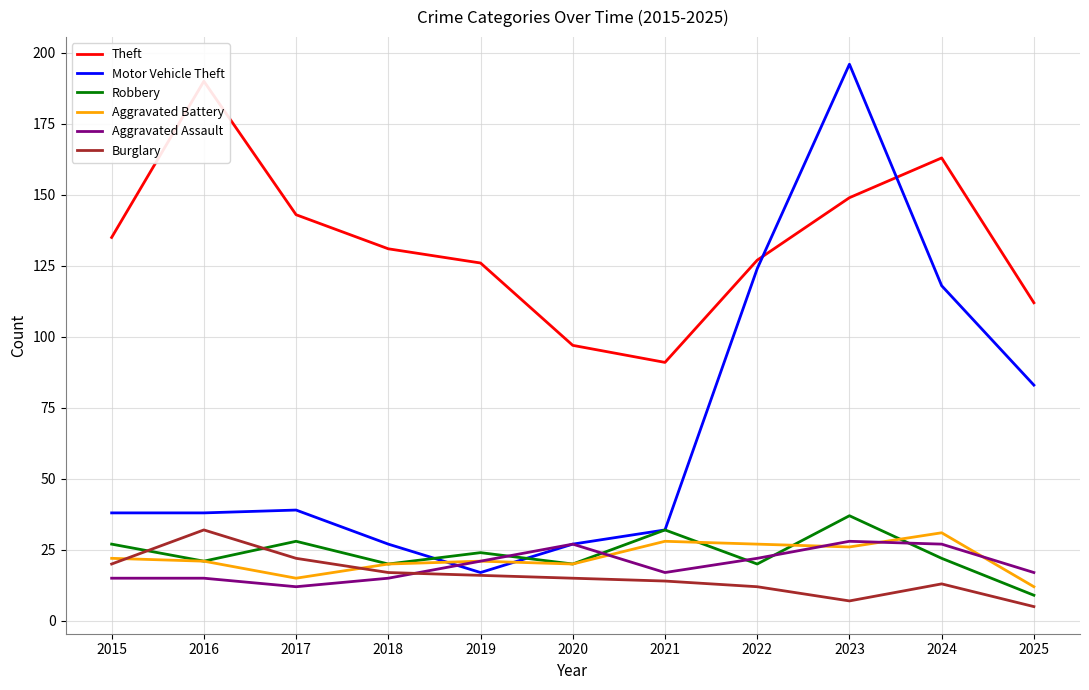

Which series has the largest total across all categories?

Theft